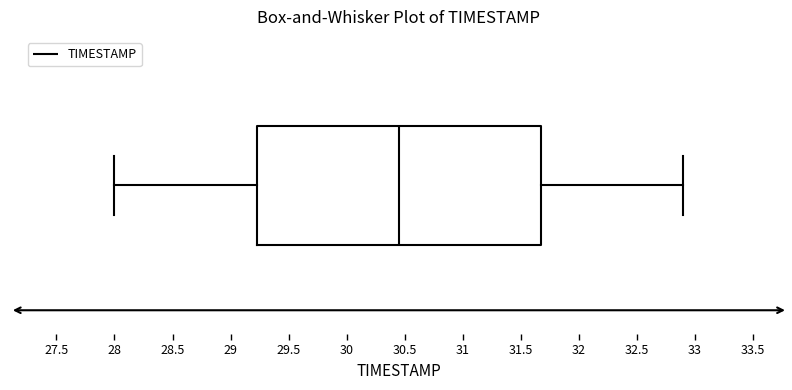

Where is the left edge of the box on the x-axis? The values are not printed on the chart, so give them approximately, as read against the axis.

29.25